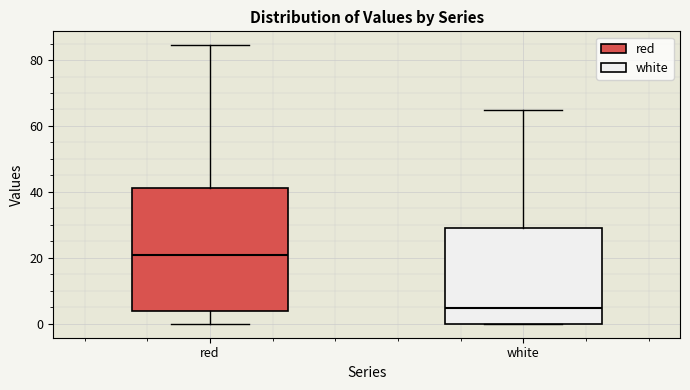

Reading left to right, read every box against the y-axis: the position of its median line, the range the box covers, and the ends of its whiskers. The values are not printed on the chart, so give them approximately, as read against the axis.

red: median 20, box 4 to 42, whiskers 0 to 84
white: median 4, box 0 to 30, whiskers 0 to 64